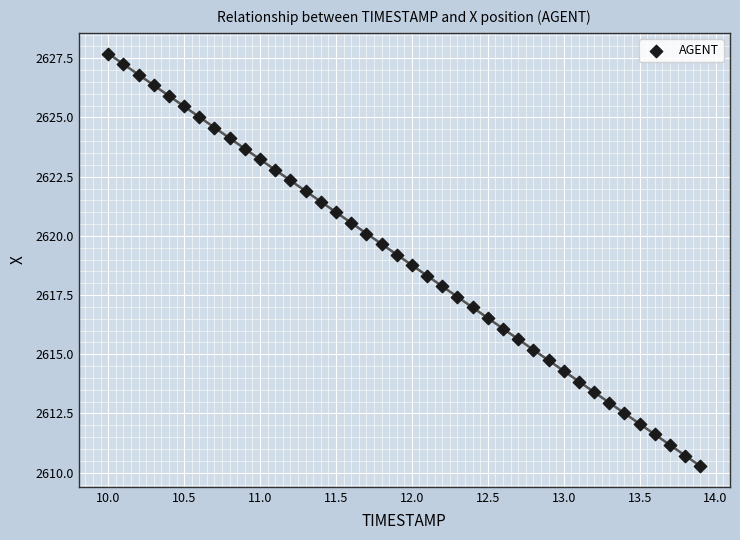

What is the range of Y values (max minus min)?

17.4